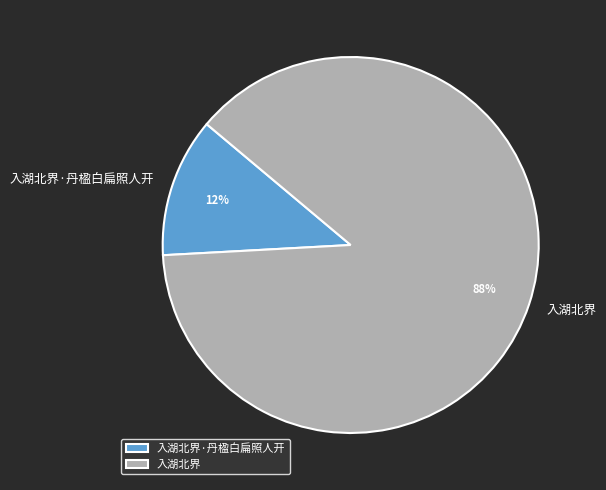

Does 入湖北界·丹楹白扁照人开 account for over 50% of the chart?

No